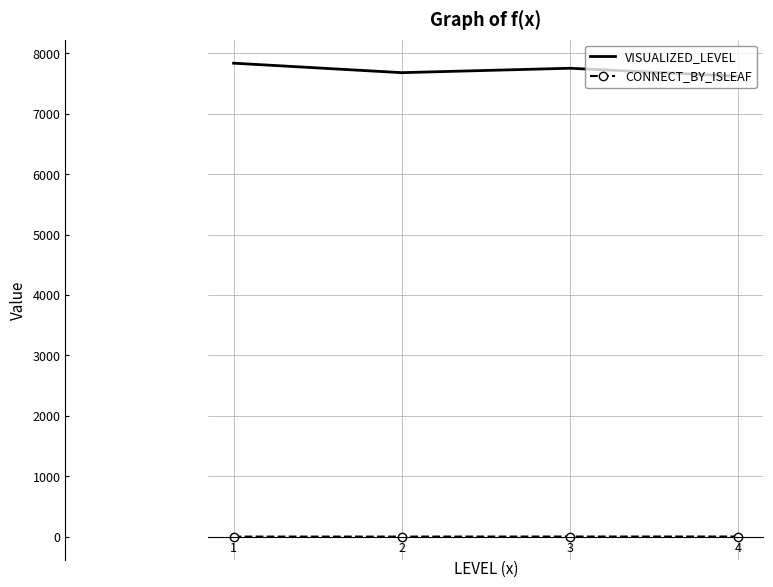

Which category has the highest value across all series?

1